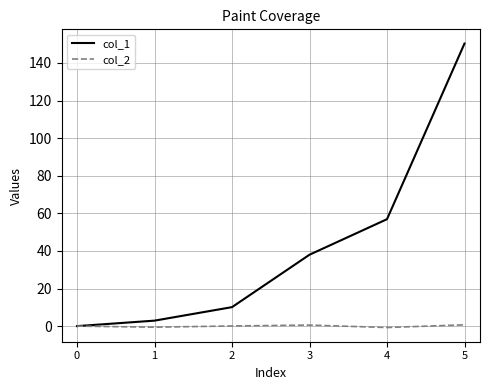

How many lines are shown in the chart?

2